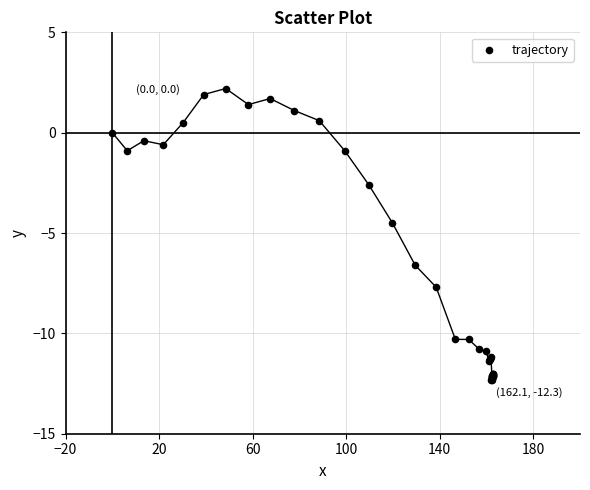

What Y value in the scatter plot is closest to -5?

-4.5